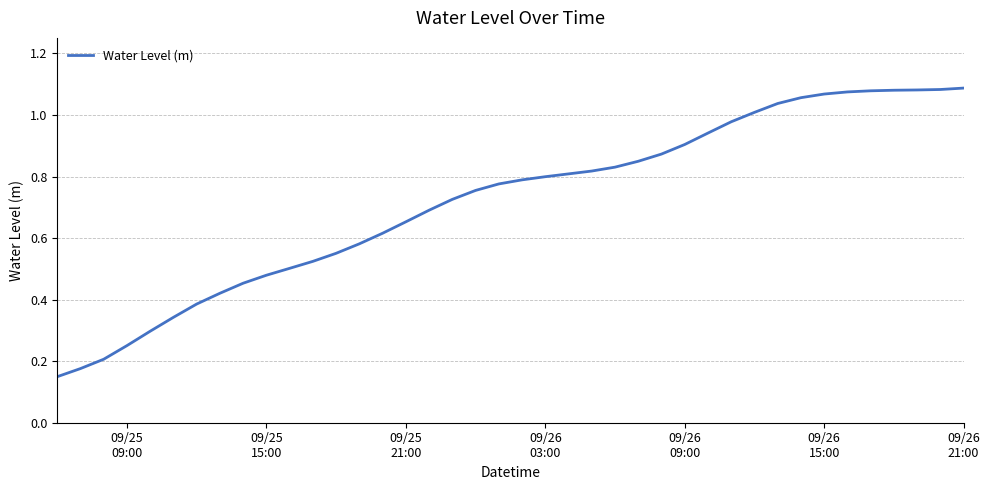

Does the chart have visible grid lines?

Yes